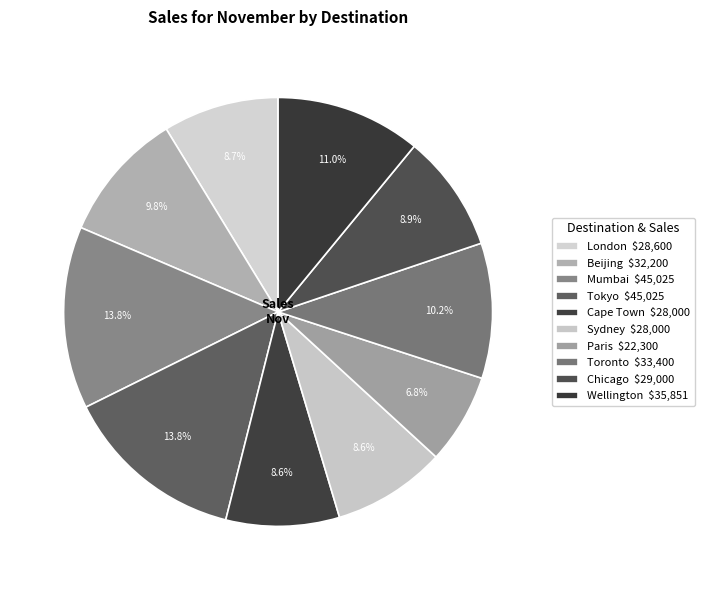

What percentage is NOT represented by Toronto?

89.8%